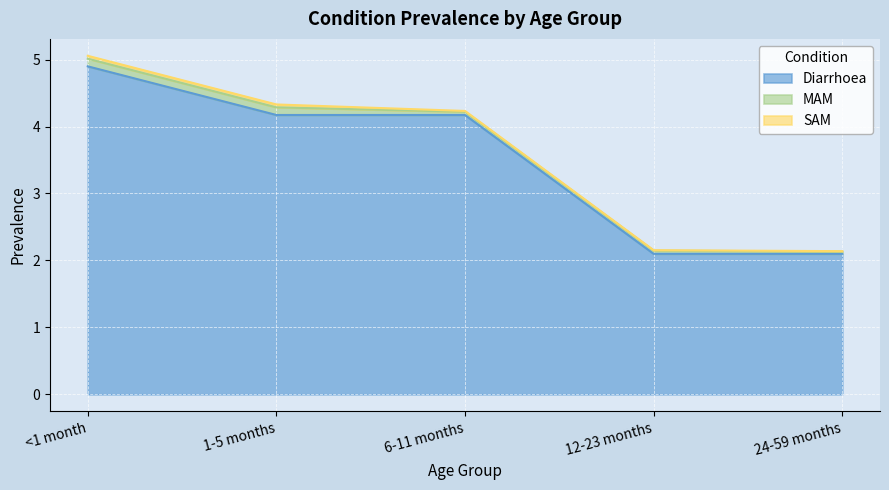

Between 6-11 months and 1-5 months, which is larger?

6-11 months